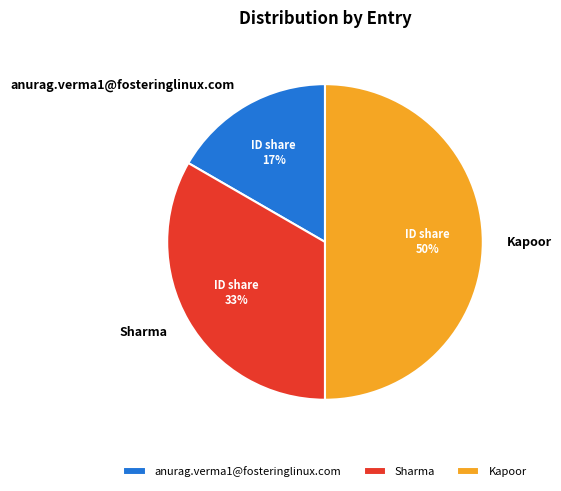

Combined, do anurag.verma1@fosteringlinux.com and Kapoor account for over 50%?

Yes